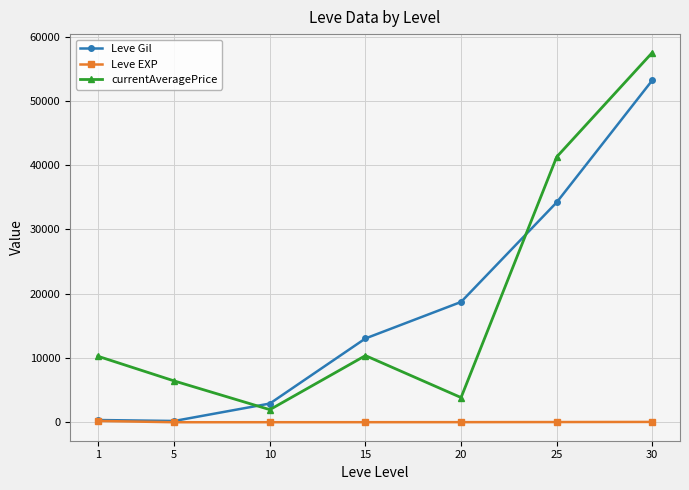

What is the difference between the maximum and second lowest values in the currentAveragePrice series?

53669.1